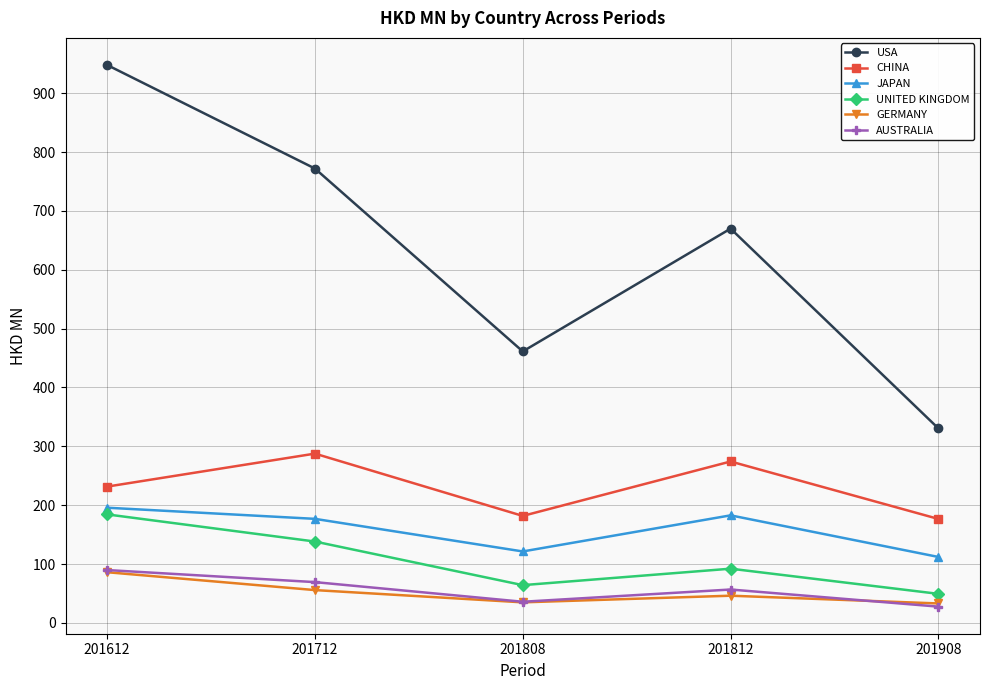

At which category does JAPAN reach its first local valley?

201808